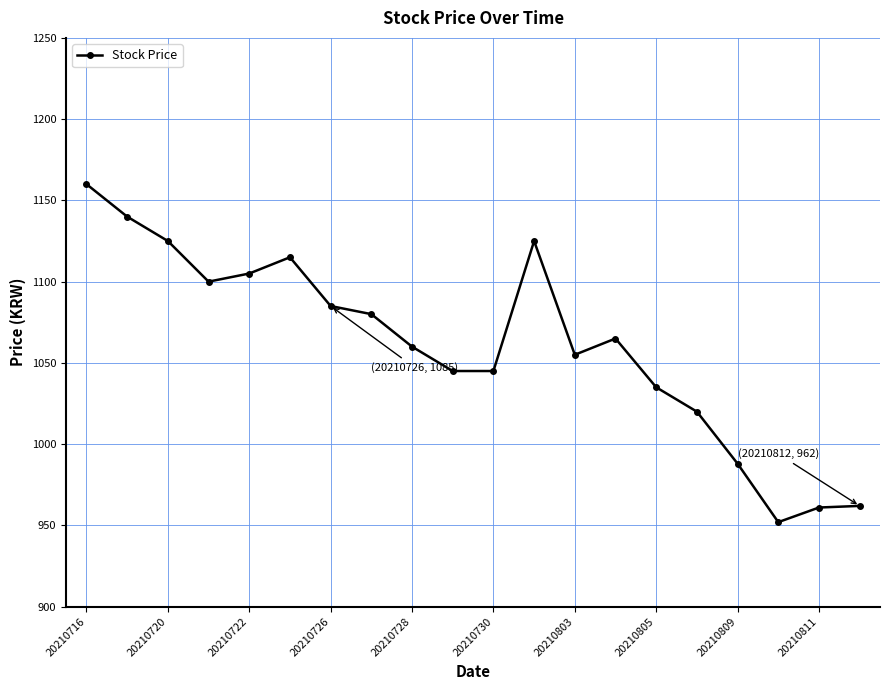

What is the difference between the maximum and minimum values?

208